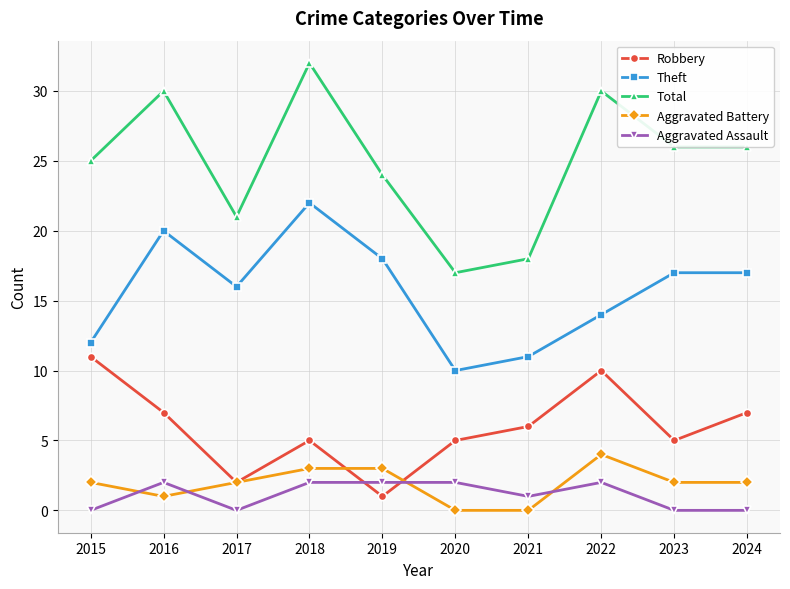

Reading left to right, what are all the values shown in this chart?

Robbery: 2015=11	2016=7	2017=2	2018=5	2019=1	2020=5	2021=6	2022=10	2023=5	2024=7
Theft: 2015=12	2016=20	2017=16	2018=22	2019=18	2020=10	2021=11	2022=14	2023=17	2024=17
Total: 2015=25	2016=30	2017=21	2018=32	2019=24	2020=17	2021=18	2022=30	2023=26	2024=26
Aggravated Battery: 2015=2	2016=1	2017=2	2018=3	2019=3	2020=0	2021=0	2022=4	2023=2	2024=2
Aggravated Assault: 2015=0	2016=2	2017=0	2018=2	2019=2	2020=2	2021=1	2022=2	2023=0	2024=0